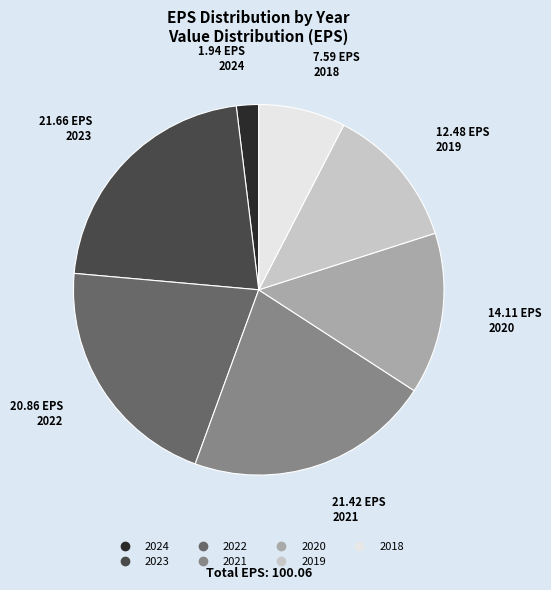

The 2018 slice represents 8% of the pie. True or false?

True